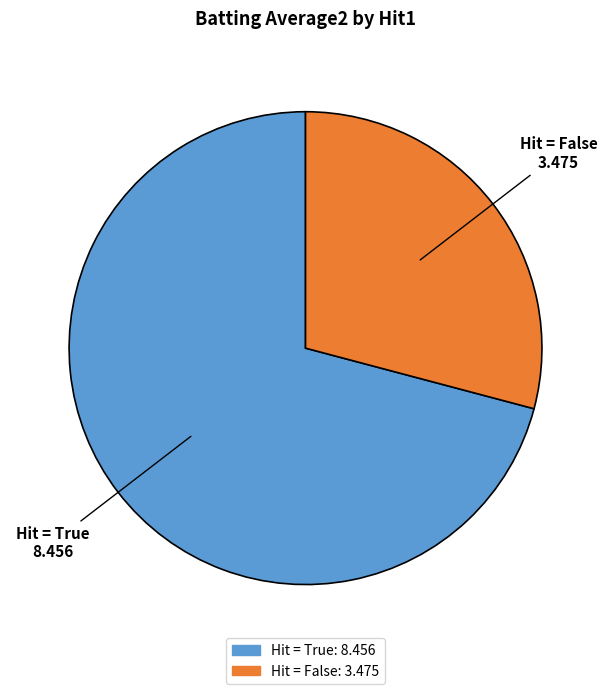

Is there any slice that represents more than half of the pie?

Yes